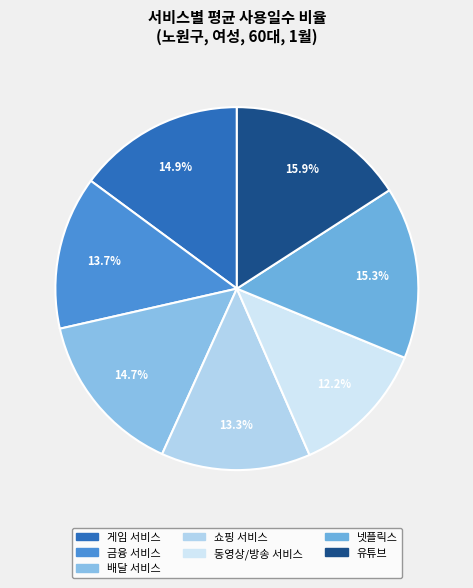

Which category has the smallest portion of the pie?

동영상/방송 서비스